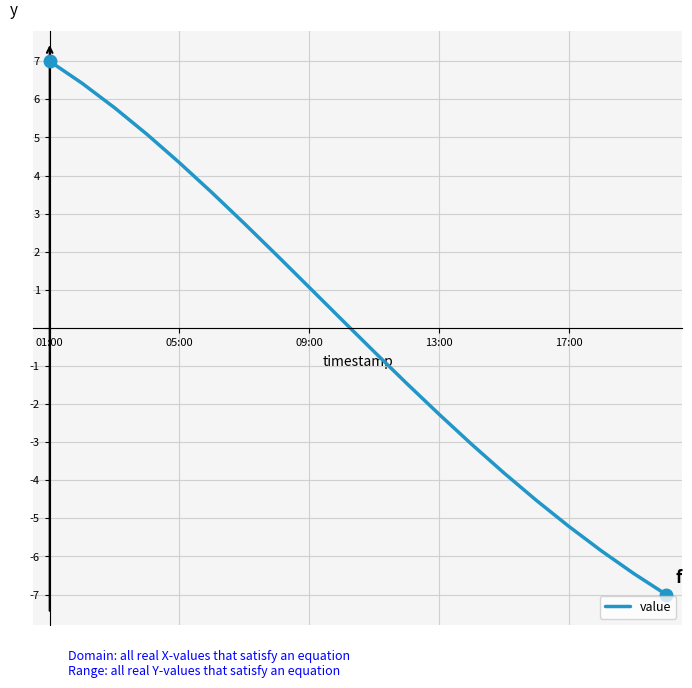

Is this an area chart (filled region under the line)?

No